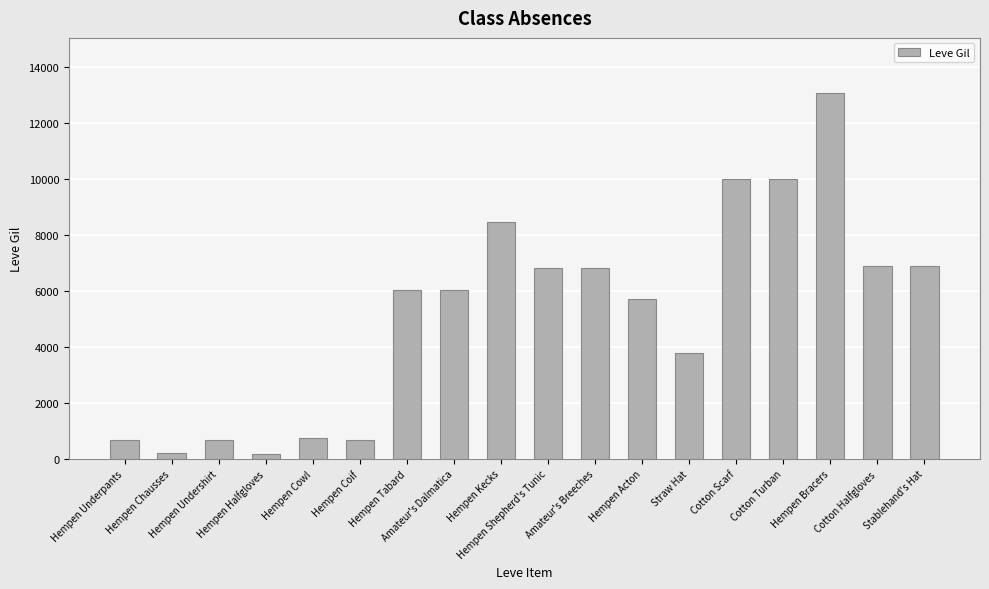

What is the maximum value shown in the chart?

13090